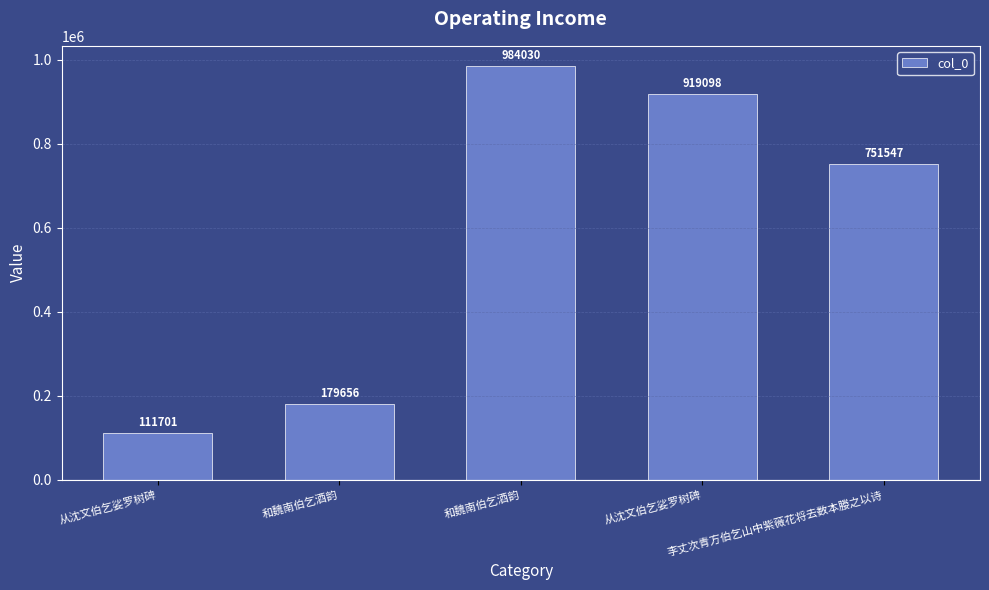

Where is the data nearest to the value 547865?

李丈次青方伯乞山中紫薇花将去数本媵之以诗